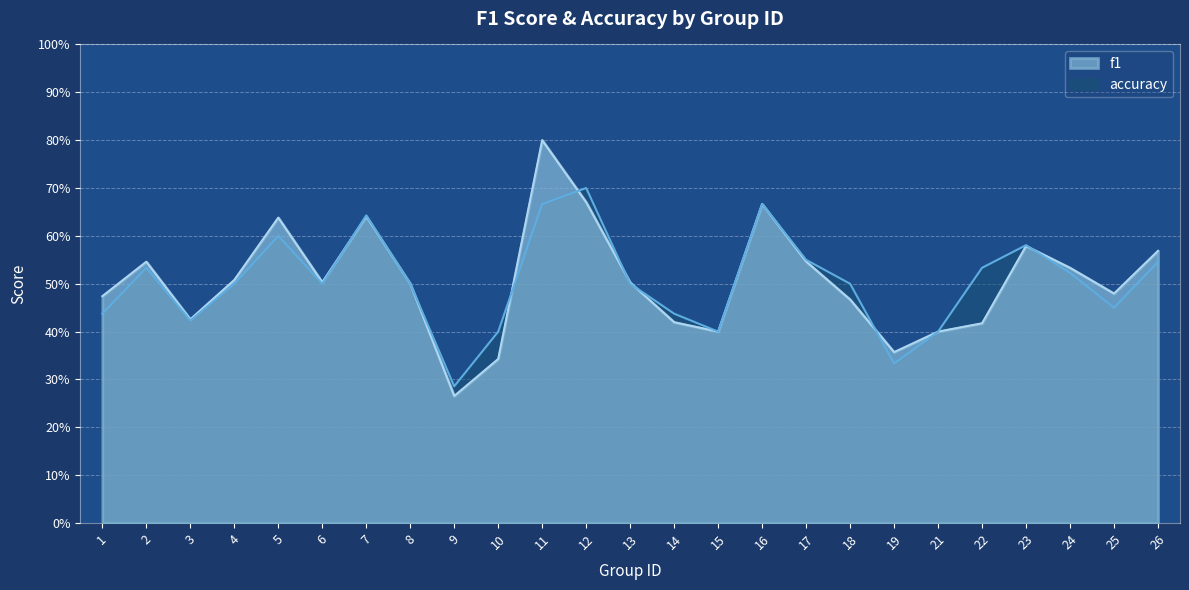

Reading left to right, list all the values displayed in this chart.

f1: 1=0.5	2=0.5	3=0.4	4=0.5	5=0.6	6=0.5	7=0.6	8=0.5	9=0.3	10=0.3	11=0.8	12=0.7	13=0.5	14=0.4	15=0.4	16=0.7	17=0.5	18=0.5	19=0.4	21=0.4	22=0.4	23=0.6	24=0.5	25=0.5	26=0.6
accuracy: 1=0.4	2=0.5	3=0.4	4=0.5	5=0.6	6=0.5	7=0.6	8=0.5	9=0.3	10=0.4	11=0.7	12=0.7	13=0.5	14=0.4	15=0.4	16=0.7	17=0.6	18=0.5	19=0.3	21=0.4	22=0.5	23=0.6	24=0.5	25=0.5	26=0.5